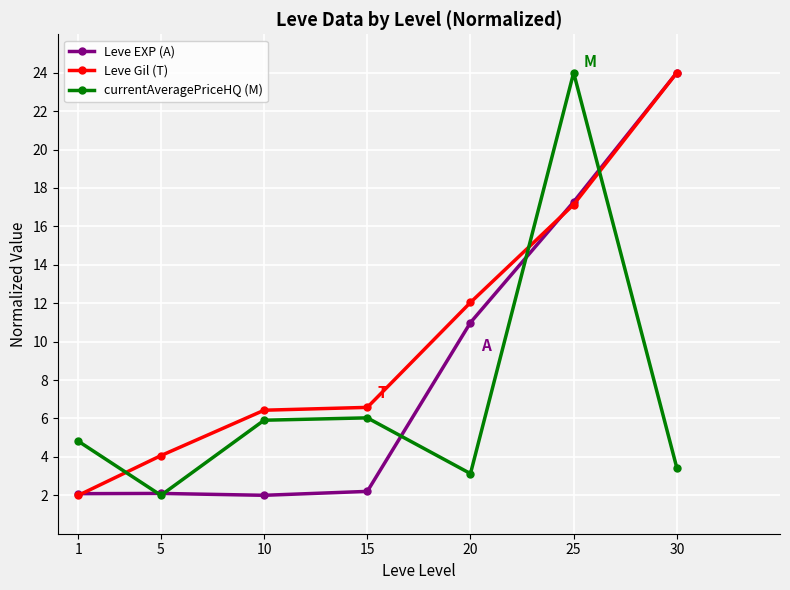

What are all the series names shown in the legend?

Leve EXP (A), Leve Gil (T), currentAveragePriceHQ (M)